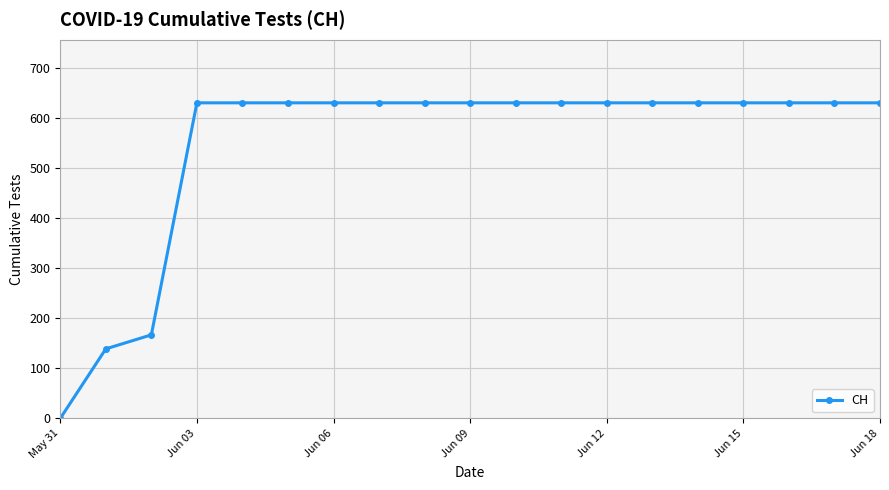

What is the average value?

547